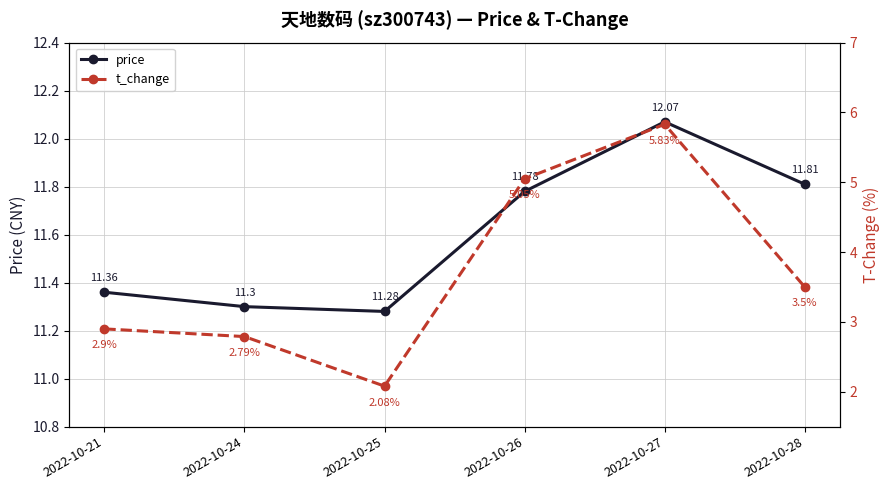

Reading left to right, what are all the values shown in this chart?

price: 2022-10-21=11.4	2022-10-24=11.3	2022-10-25=11.3	2022-10-26=11.8	2022-10-27=12.1	2022-10-28=11.8
t_change: 2022-10-21=2.9	2022-10-24=2.8	2022-10-25=2.1	2022-10-26=5.0	2022-10-27=5.8	2022-10-28=3.5